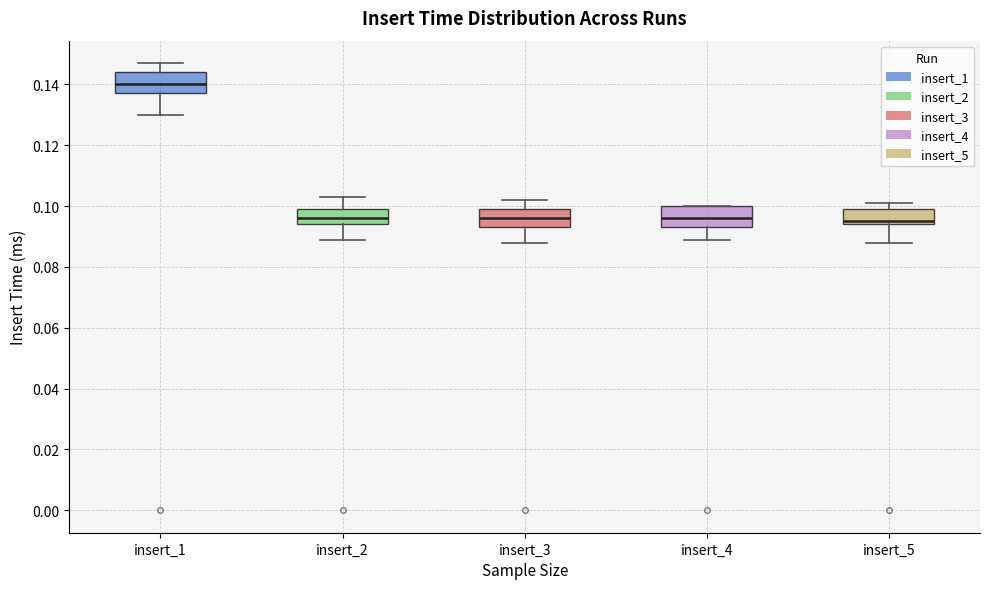

Reading left to right, transcribe this box plot: for each box, give where its median line is, the range the box spans, and where its two whiskers end, as read against the y-axis. The values are not printed on the chart, so give them approximately, as read against the axis.

insert_1: median 0.140, box 0.138 to 0.144, whiskers 0.130 to 0.148
insert_2: median 0.096, box 0.094 to 0.100, whiskers 0.090 to 0.104
insert_3: median 0.096, box 0.094 to 0.100, whiskers 0.088 to 0.102
insert_4: median 0.096, box 0.094 to 0.100, whiskers 0.090 to 0.100
insert_5: median 0.096, box 0.094 to 0.100, whiskers 0.088 to 0.102